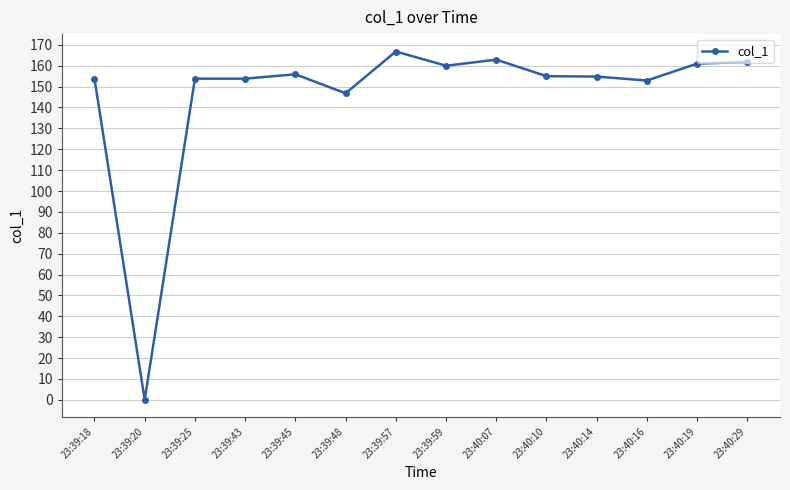

At which category does the data reach its first local valley?

23:39:20